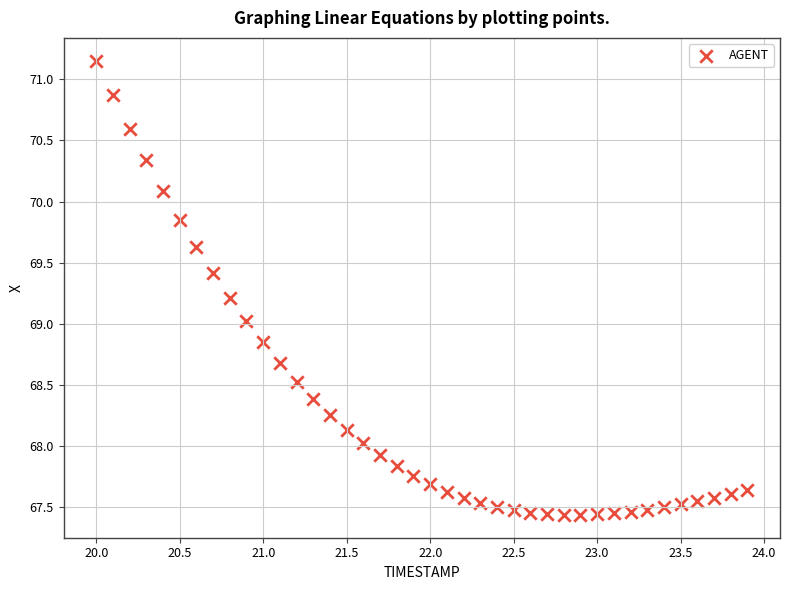

What is the range of X values (max minus min)?

3.9